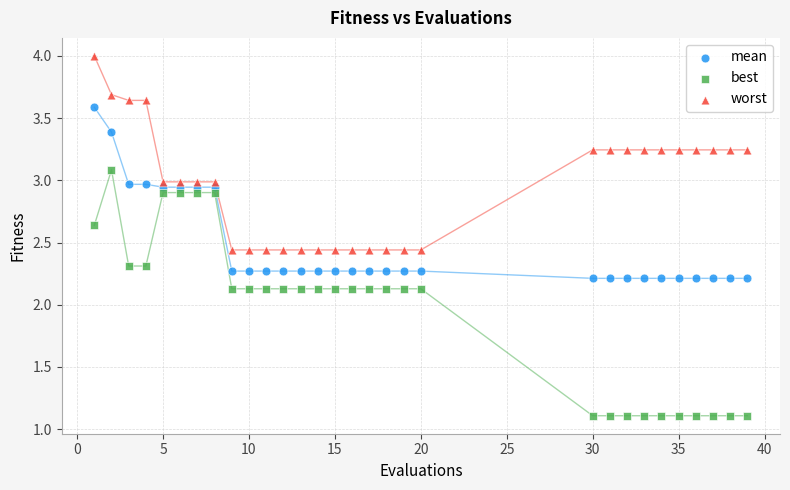

What are all the series names shown in the legend?

mean, best, worst